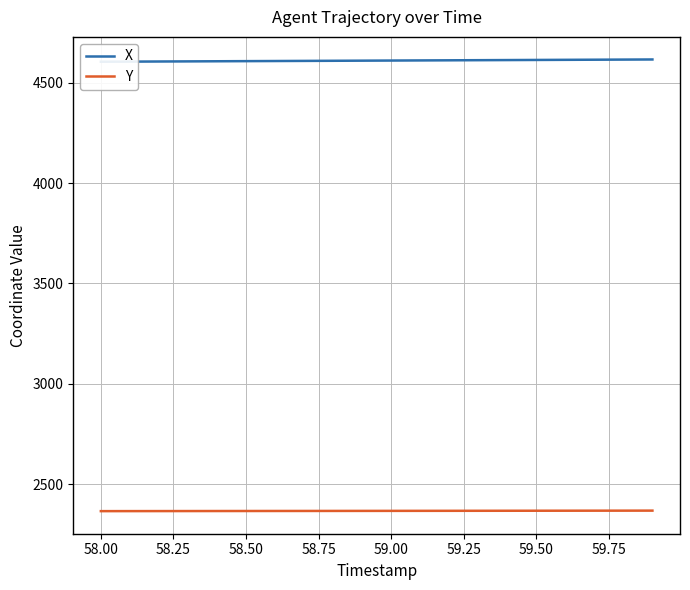

True or false: Y has a value of 4076.5 at 58.00.

False